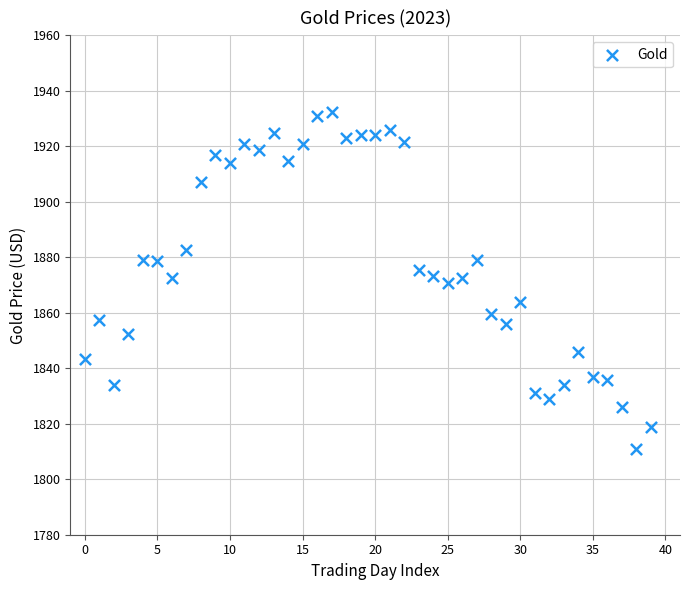

What is the range of Y values (max minus min)?

121.5